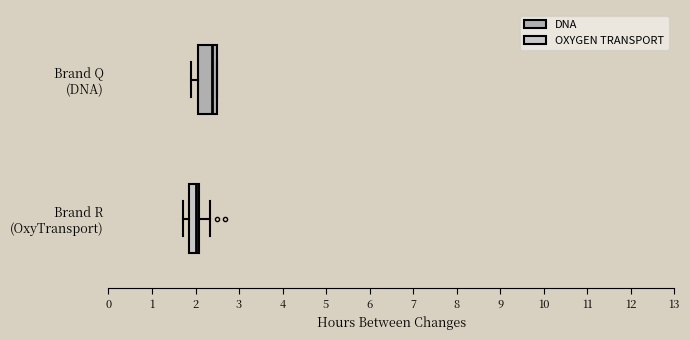

Where does the median line of the box for Brand Q (DNA) sit on the x-axis? The values are not printed on the chart, so give them approximately, as read against the axis.

2.4